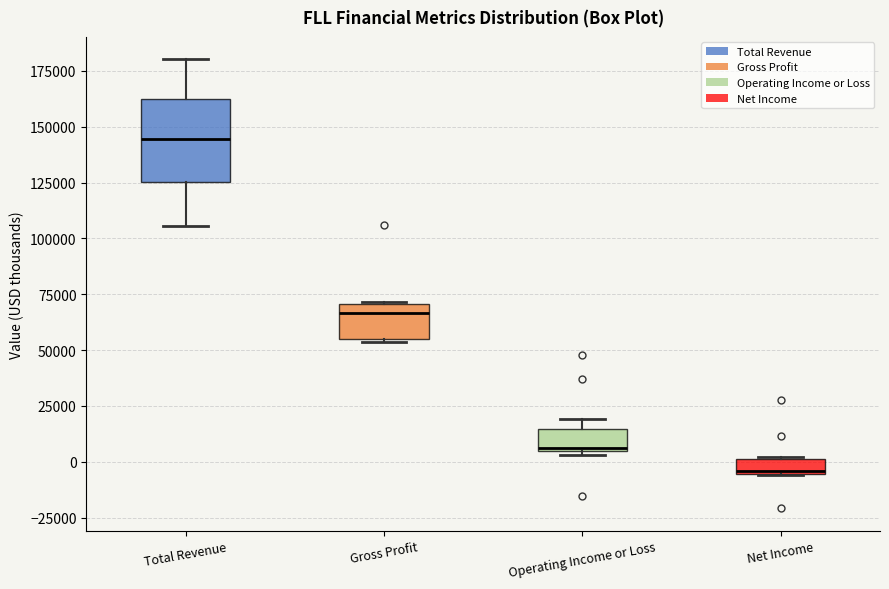

Which box's median line is the lowest?

Net Income